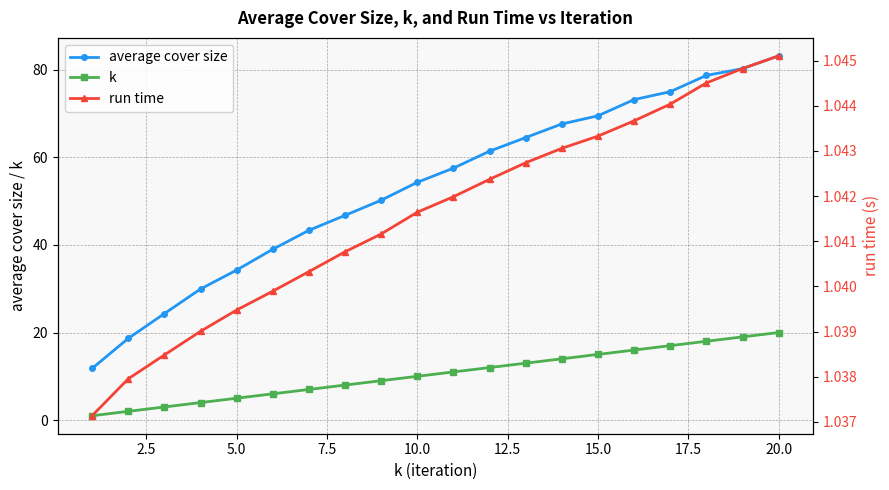

Is this an area chart (filled region under the line)?

No